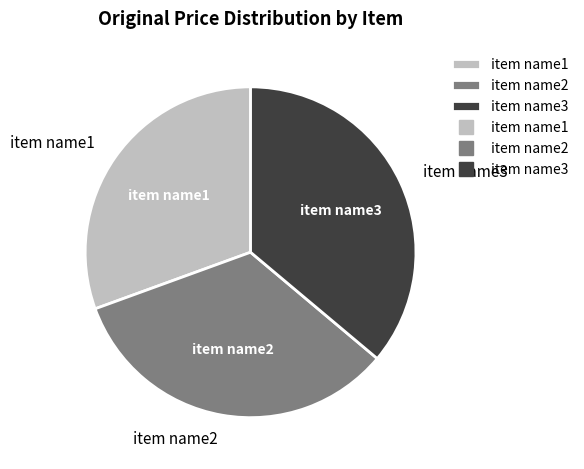

The item name1 slice represents 22% of the pie. True or false?

False